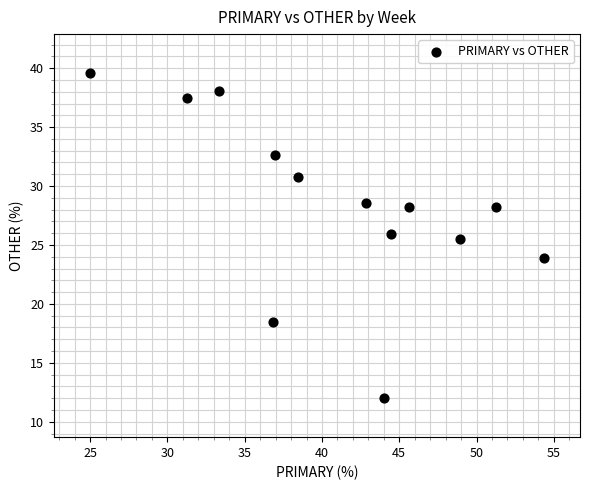

What Y value in the scatter plot is closest to 25?

25.5